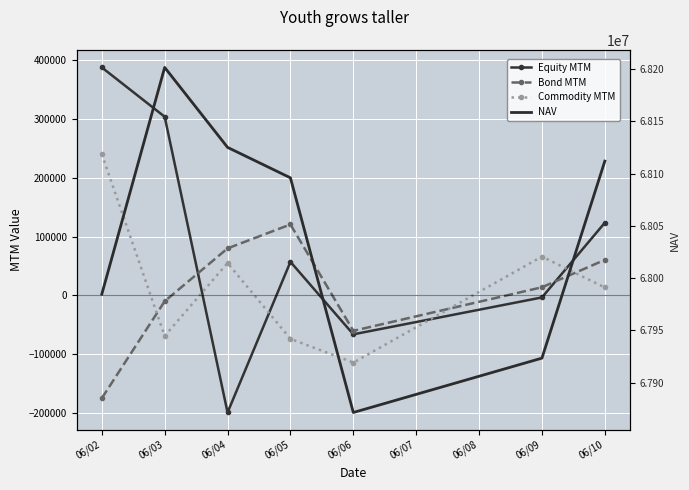

Reading left to right, list all the values displayed in this chart.

Equity MTM: 388156.4	304164.2	-199546.7	57050.6	-66416.4	-3578.8	123670.8
Bond MTM: -175235.9	-10083.9	79996.0	120717.7	-60470.4	13727.5	60382.0
Commodity MTM: 240320.0	-69168.5	55065.0	-74076.8	-114542.0	66012.0	13359.0
NAV: 67984668.9	68201567.5	68125090.6	68095970.0	67871500.3	67923504.8	68111949.1